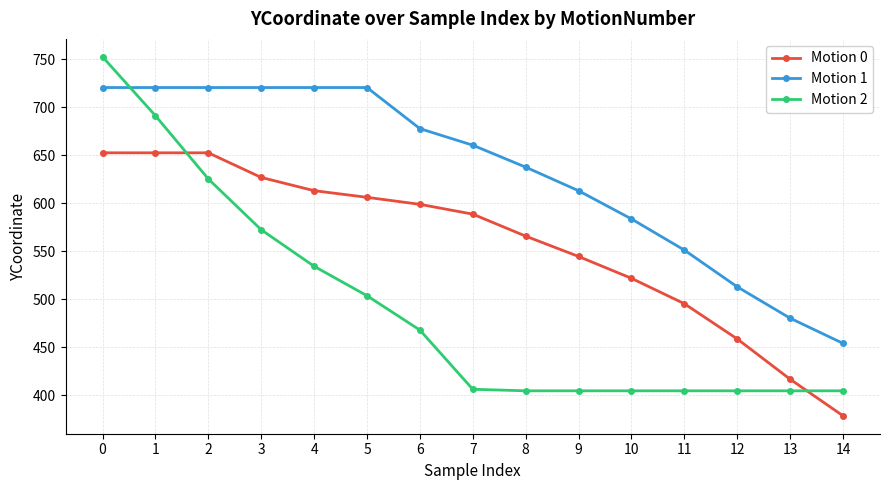

What is the value of the Motion 0 point at the 13th from the left?

458.7